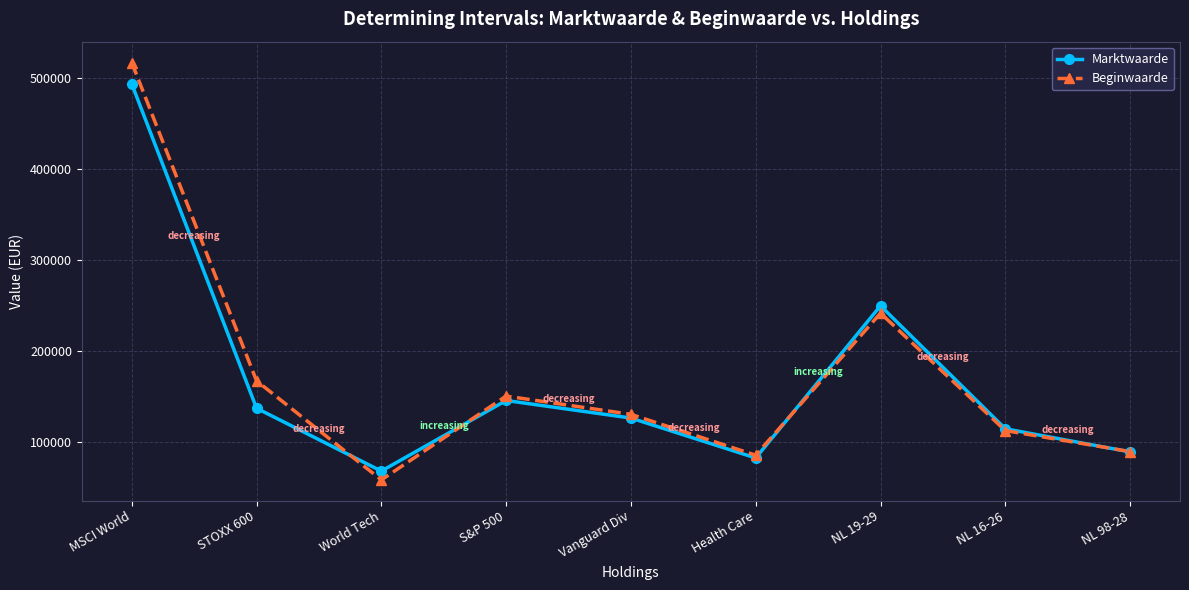

What are all the series names shown in the legend?

Marktwaarde, Beginwaarde